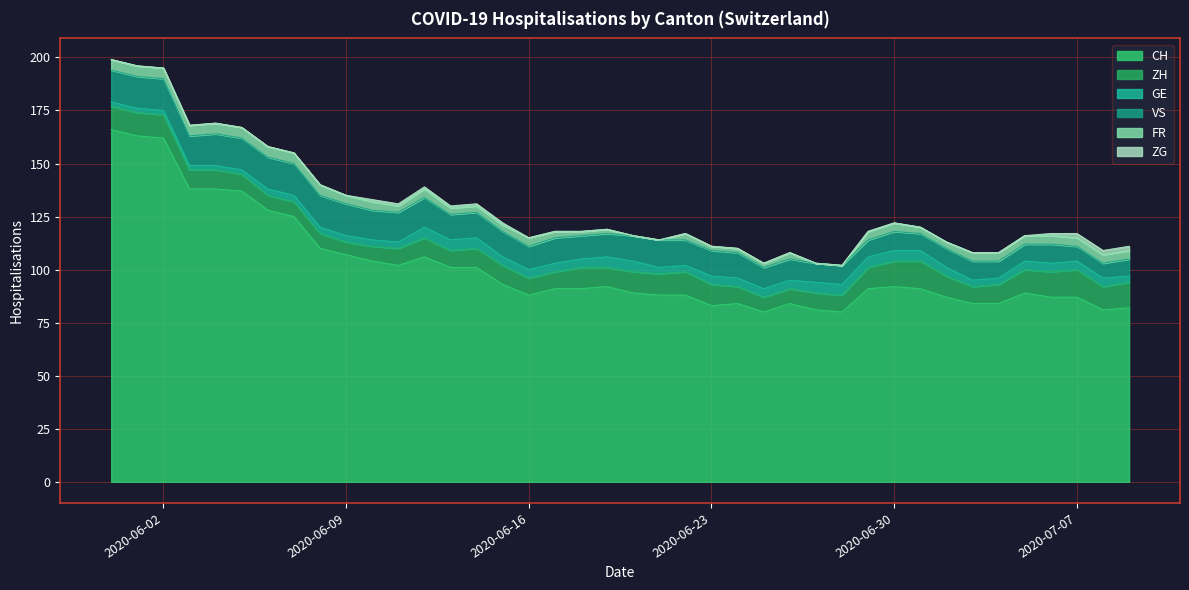

Is it true that FR equals 1 at 2020-06-23?

False